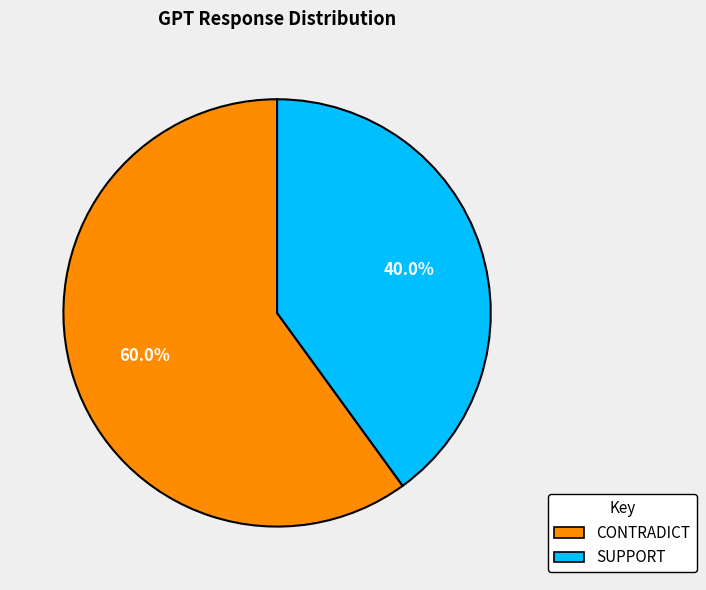

Do CONTRADICT and SUPPORT together represent more than half of the pie?

Yes